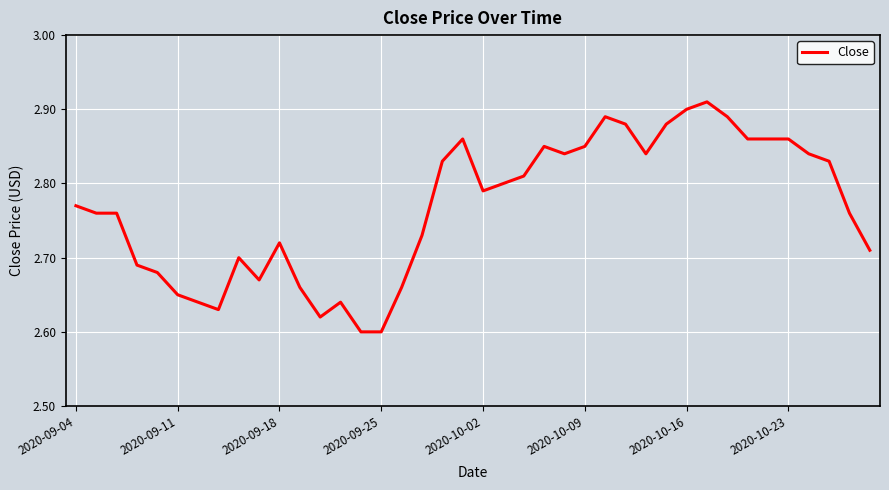

What is the difference between the maximum and minimum values?

0.3